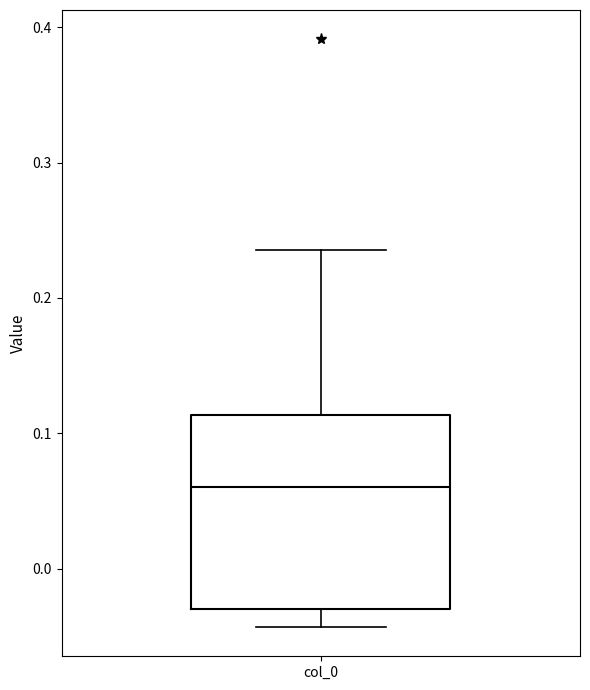

Where does the median line of the box for col_0 sit on the y-axis? The values are not printed on the chart, so give them approximately, as read against the axis.

0.06